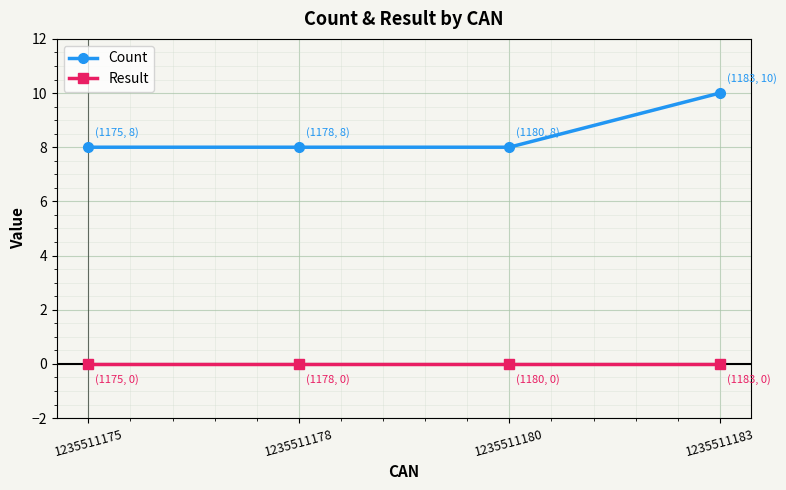

What are all the series names shown in the legend?

Count, Result